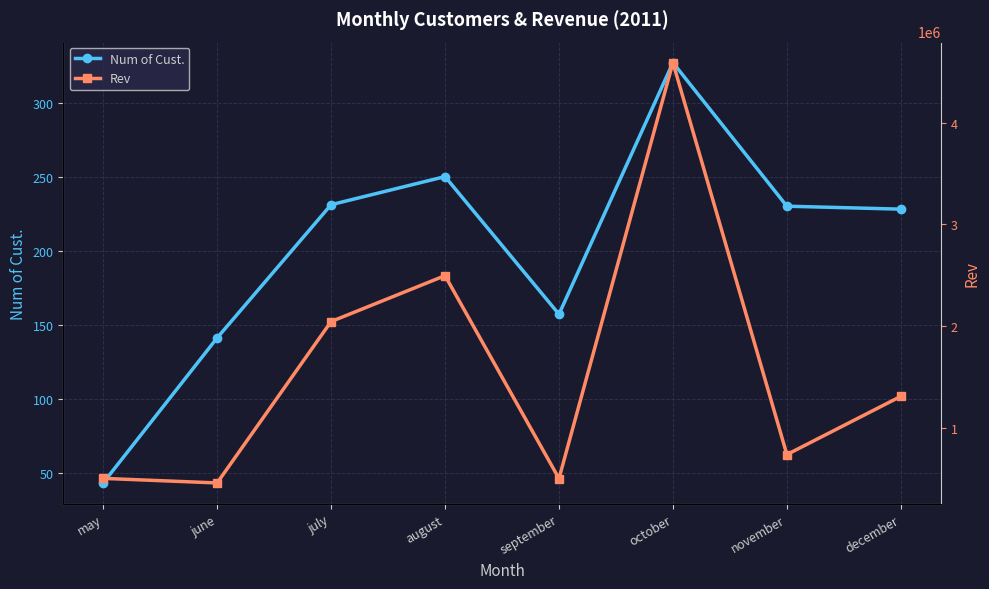

What is the minimum value for Num of Cust.?

43